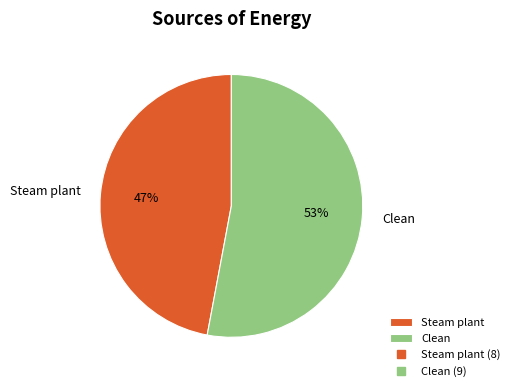

Is the sum of Clean and Steam plant greater than half?

Yes